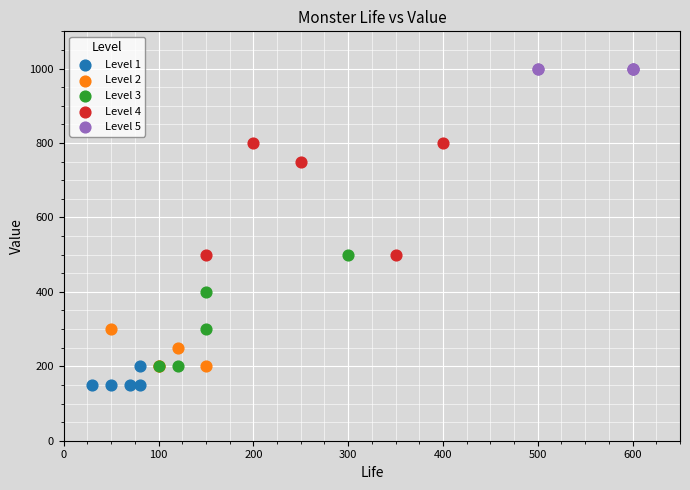

Which series reaches the minimum Y coordinate?

Level 1